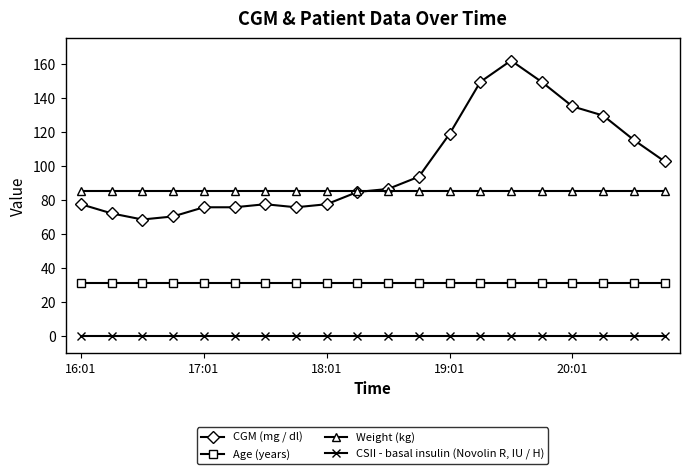

What is the value of the Age (years) point at the 1st from the left?

31.0